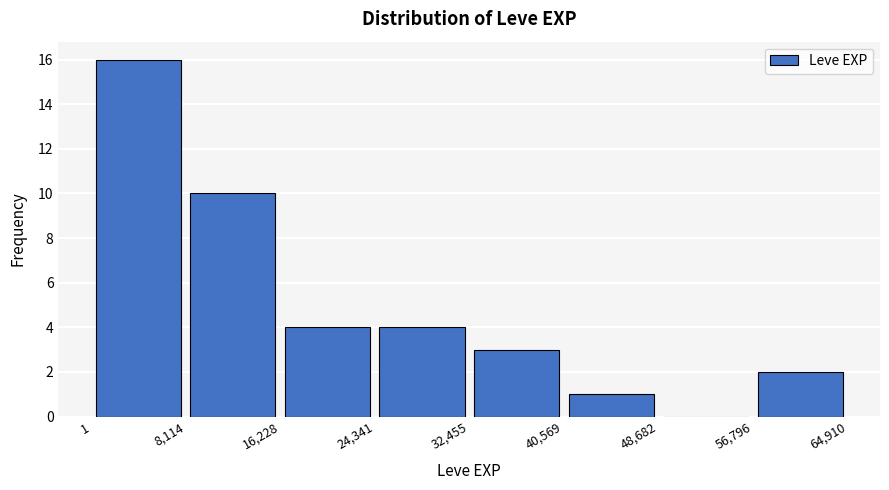

Reading left to right, list every bar in this chart as the range it spans on the x-axis followed by its height. The values are not printed on the chart, so give them approximately, as read against the axis.

1 to 8,114: 16
8,114 to 16,228: 10
16,228 to 24,341: 4
24,341 to 32,455: 4
32,455 to 40,569: 3
40,569 to 48,682: 1
48,682 to 56,796: 0
56,796 to 64,910: 2